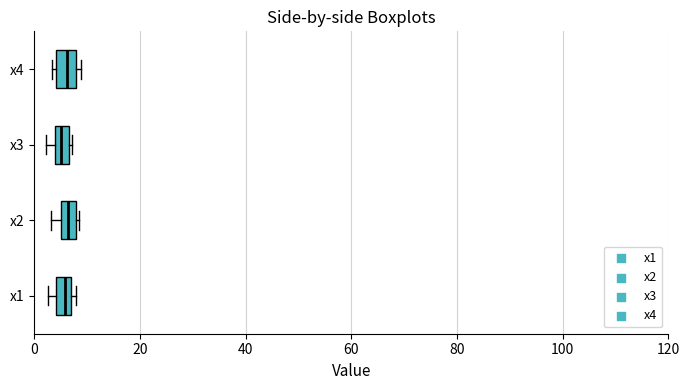

Where is the right edge of the box for x2 on the x-axis? The values are not printed on the chart, so give them approximately, as read against the axis.

8